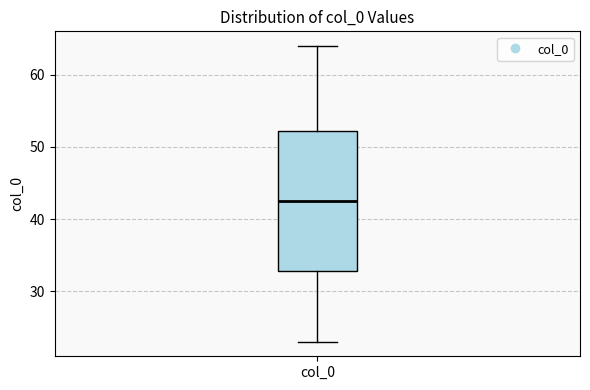

Read this box plot against the y-axis: the position of the median line, the range covered by the box, and the ends of both whiskers. The values are not printed on the chart, so give them approximately, as read against the axis.

median 43, box 33 to 52, whiskers 23 to 64